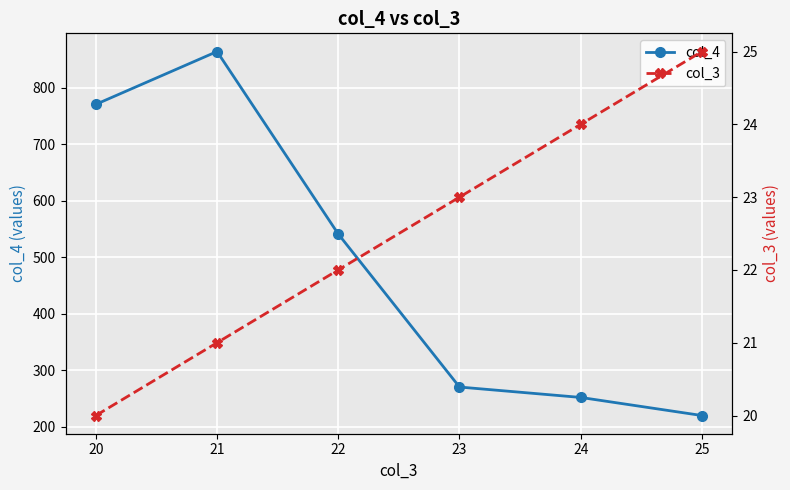

Between 21 and 23, which series saw the biggest shift?

col_4